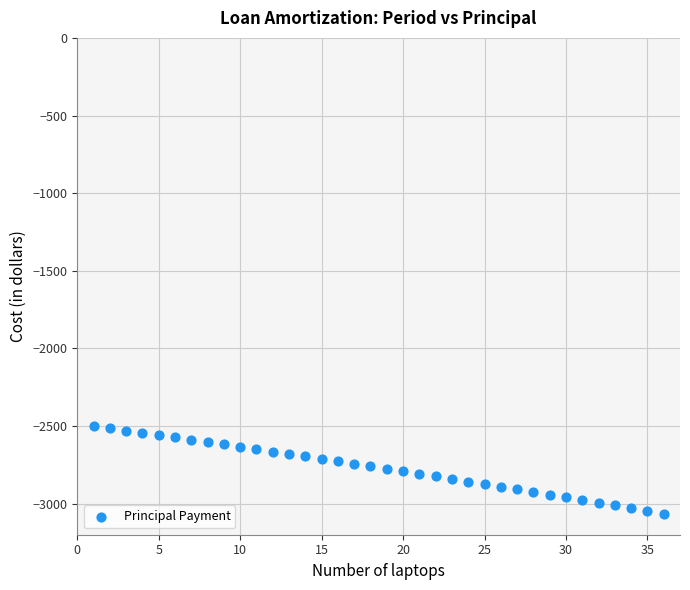

What is the range of Y values (max minus min)?

564.4